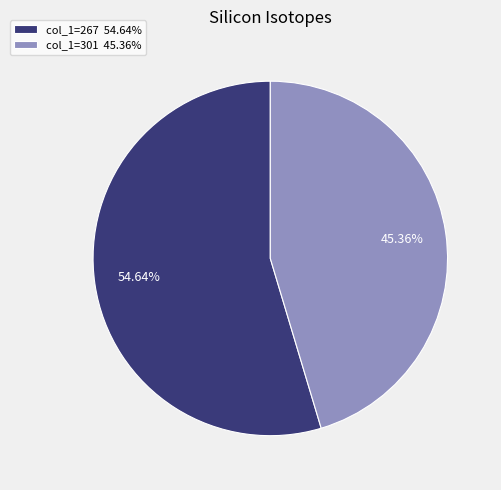

Does col_1=301 45.36% represent more than half of the total?

No